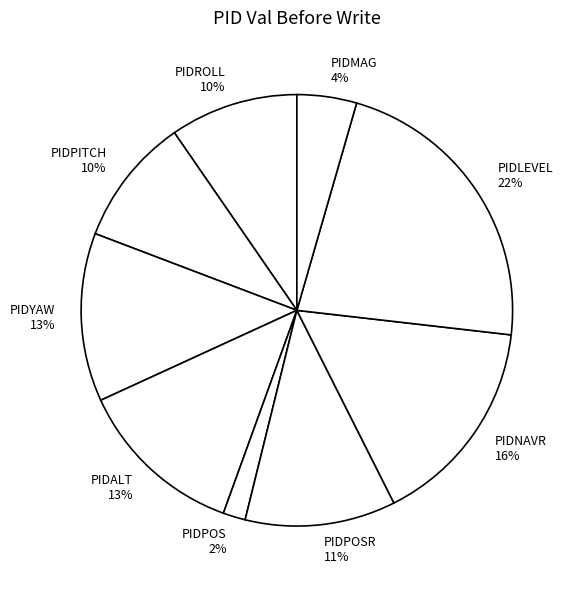

Does PIDPOS represent more than half of the total?

No